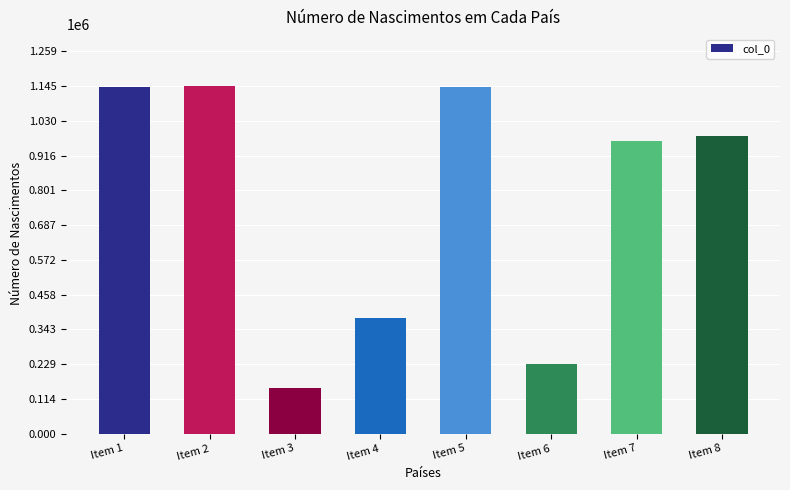

What is the average value?

767009